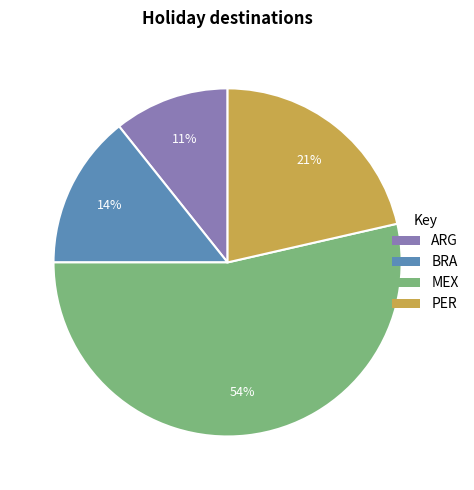

The ARG slice represents 11% of the pie. True or false?

True